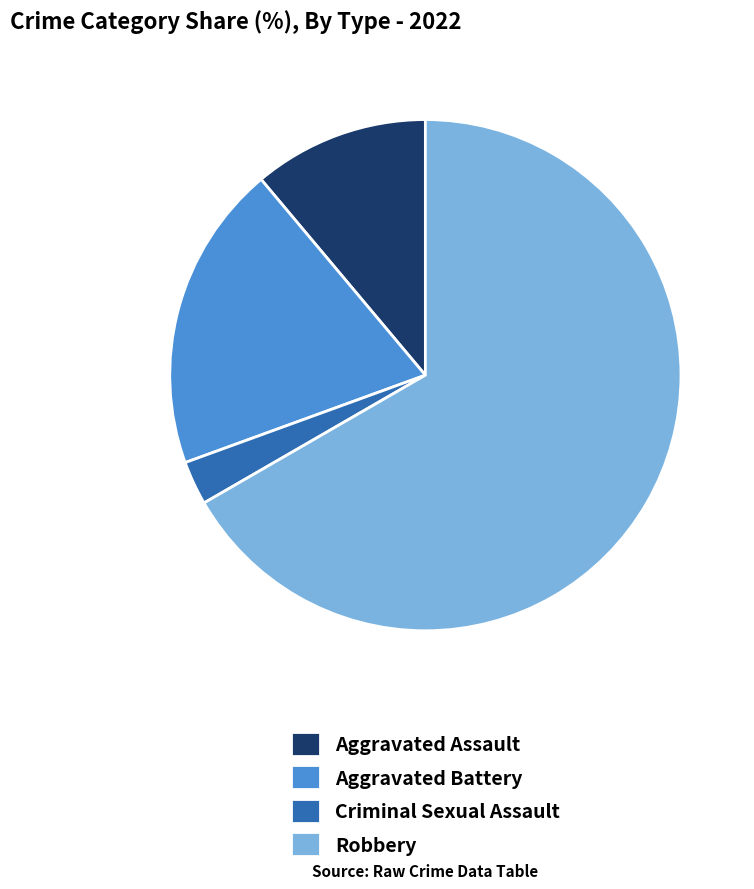

True or false: Robbery accounts for 74% of the total.

False